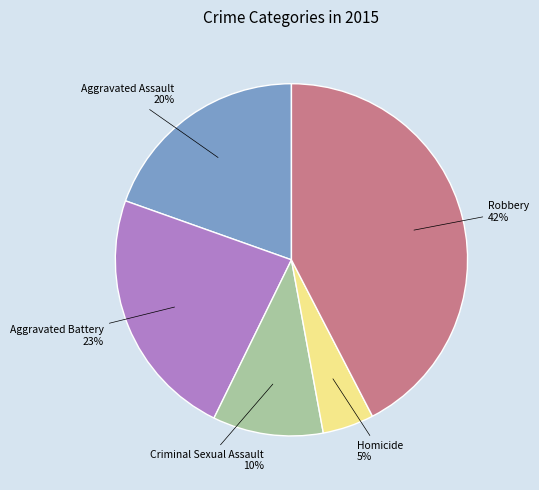

To the nearest percent, what is the average slice percentage?

20%